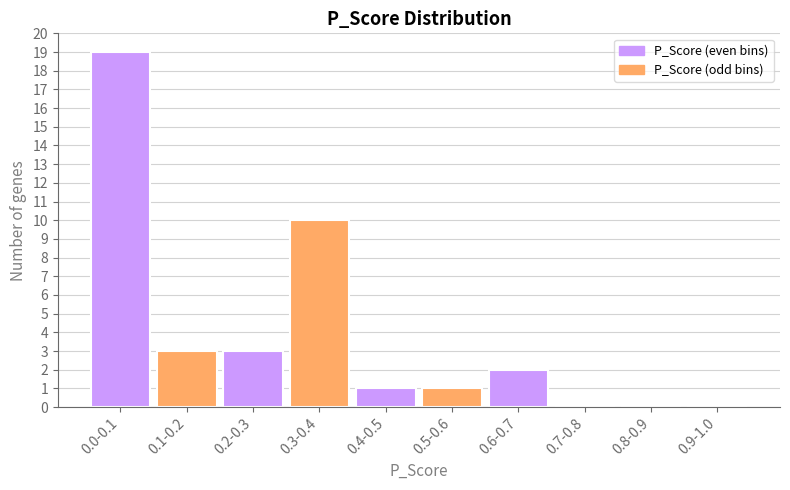

Reading right to left, list all the values displayed in this chart.

0.9-1.0=0	0.8-0.9=0	0.7-0.8=0	0.6-0.7=2	0.5-0.6=1	0.4-0.5=1	0.3-0.4=10	0.2-0.3=3	0.1-0.2=3	0.0-0.1=19